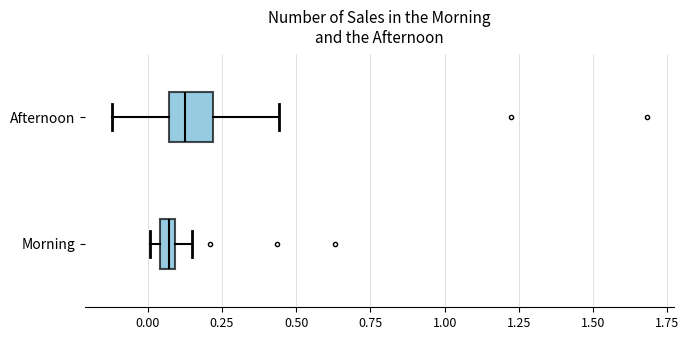

Comparing the boxes themselves (not the whiskers), which one is the widest?

Afternoon